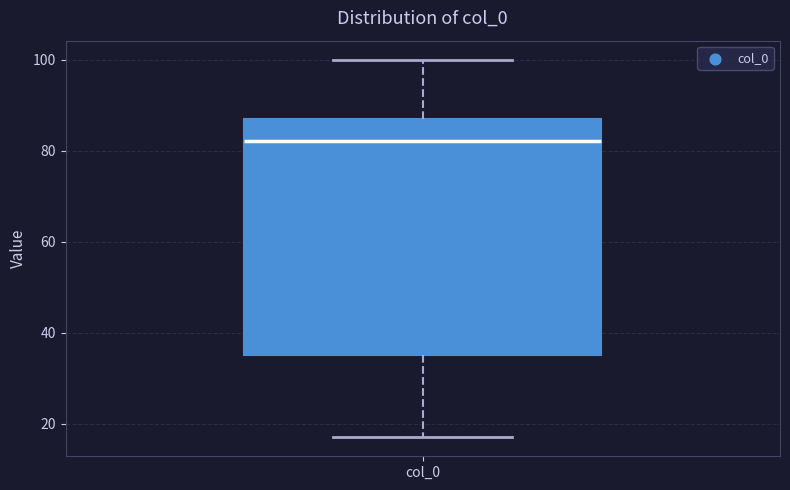

Read this box plot against the y-axis: the position of the median line, the range covered by the box, and the ends of both whiskers. The values are not printed on the chart, so give them approximately, as read against the axis.

median 82, box 36 to 88, whiskers 18 to 100